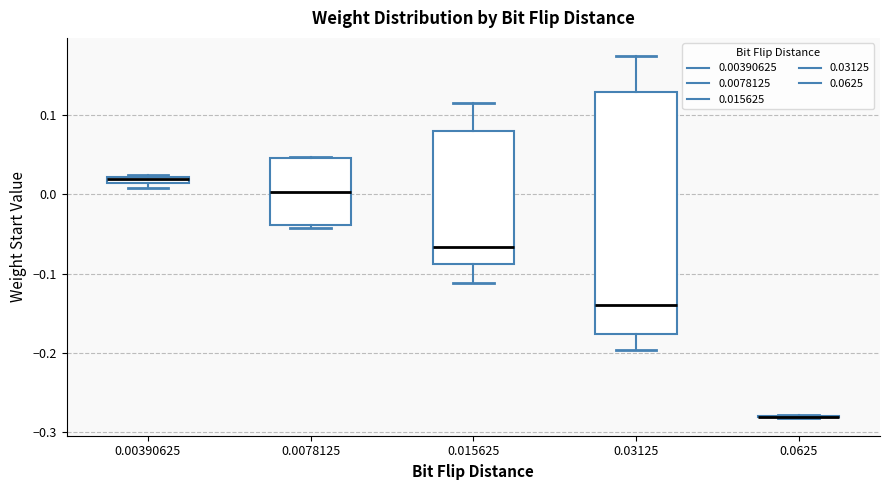

Which box is the tallest, from its lower edge to its upper edge?

0.03125